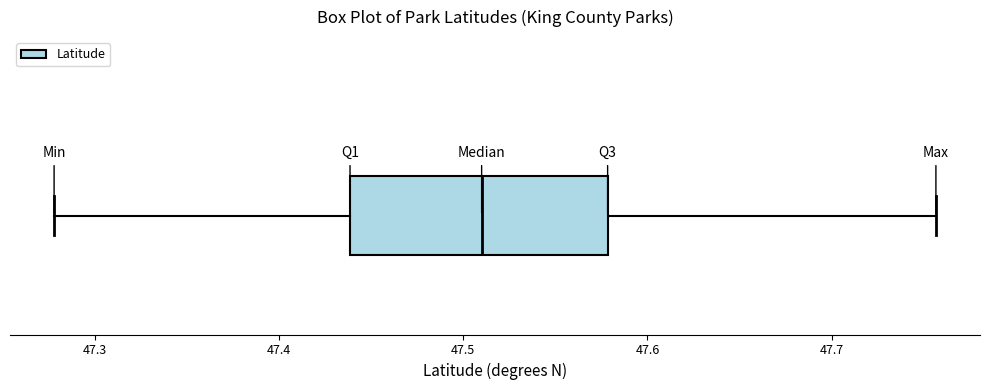

Read this box plot against the x-axis: the position of the median line, the range covered by the box, and the ends of both whiskers. The values are not printed on the chart, so give them approximately, as read against the axis.

median 47.51, box 47.44 to 47.58, whiskers 47.28 to 47.76